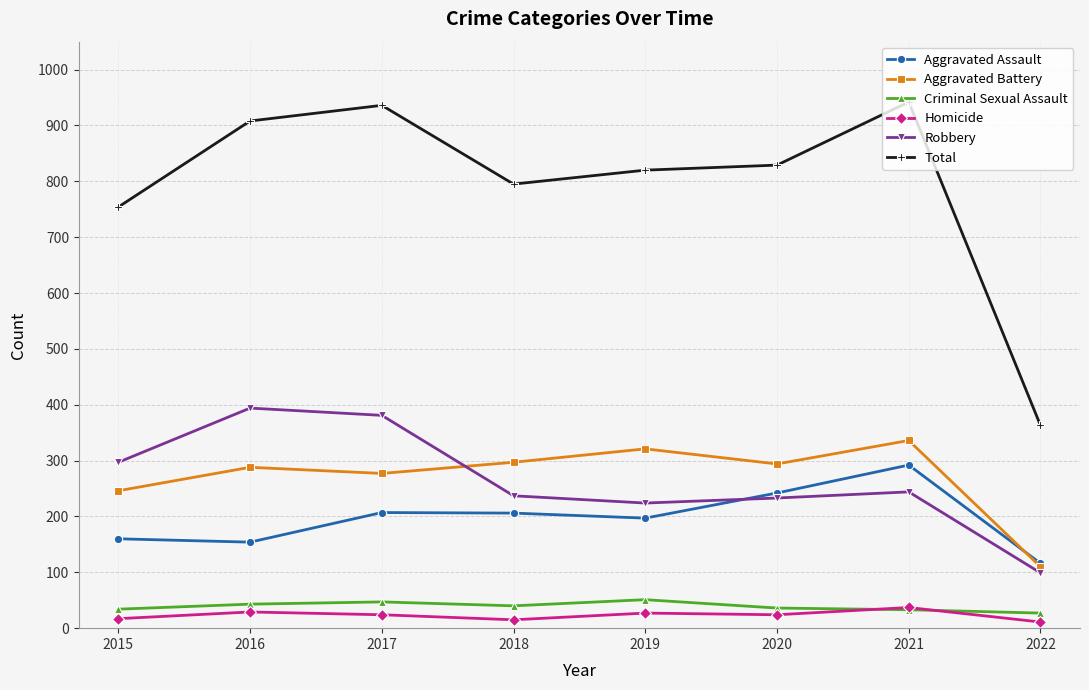

Which series has the largest range (max minus min)?

Total